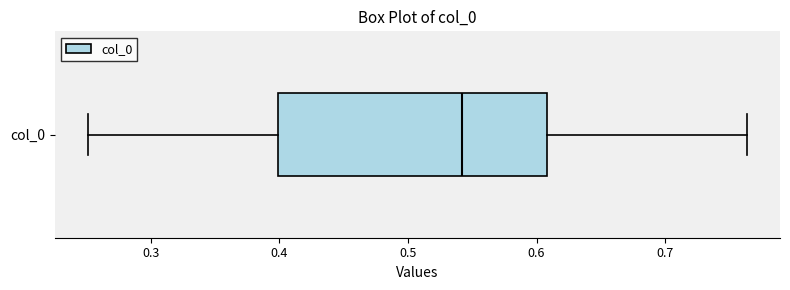

Read this box plot against the x-axis: the position of the median line, the range covered by the box, and the ends of both whiskers. The values are not printed on the chart, so give them approximately, as read against the axis.

median 0.54, box 0.40 to 0.61, whiskers 0.25 to 0.76